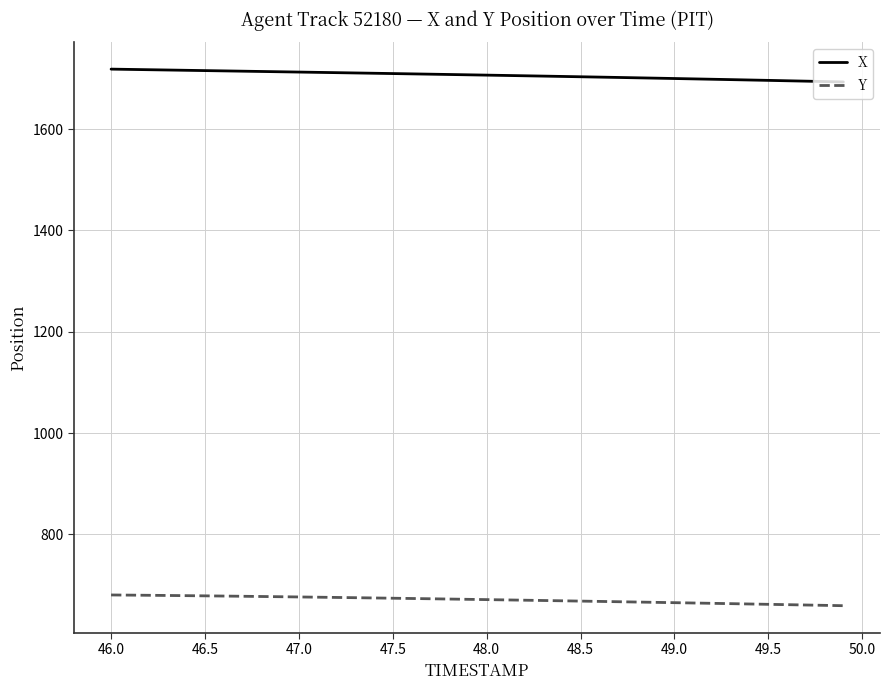

True or false: X and Y cross at least once.

False